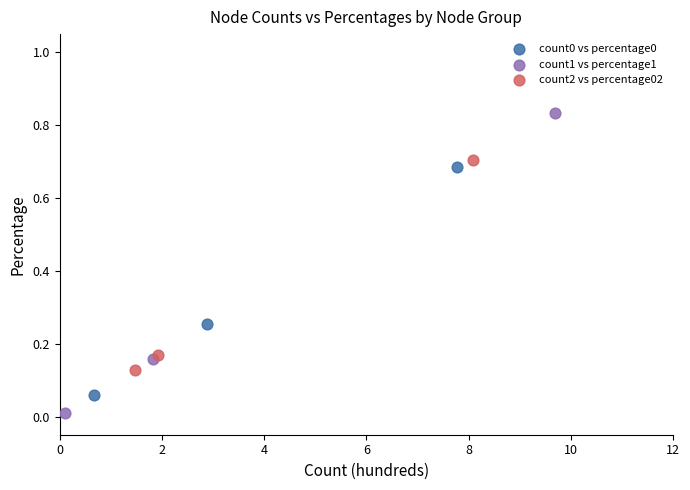

Which series reaches the maximum Y coordinate?

count1 vs percentage1